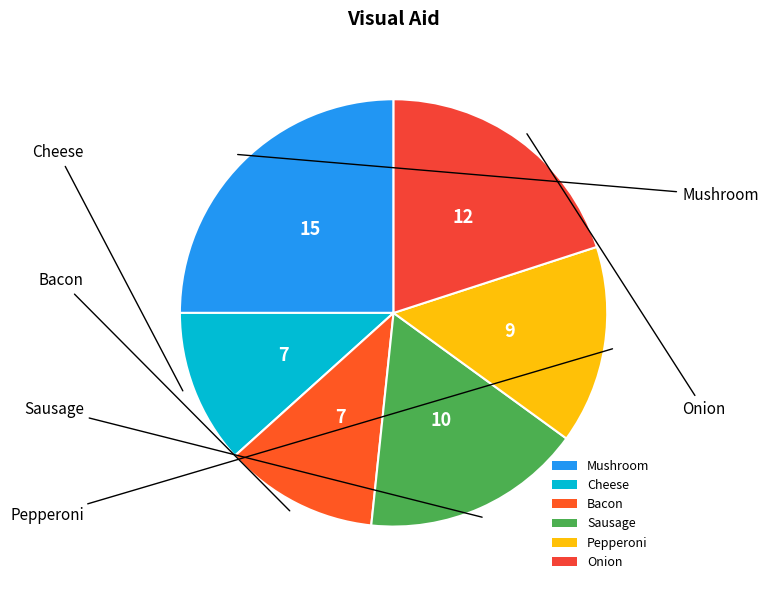

True or false: Pepperoni accounts for 15% of the total.

True